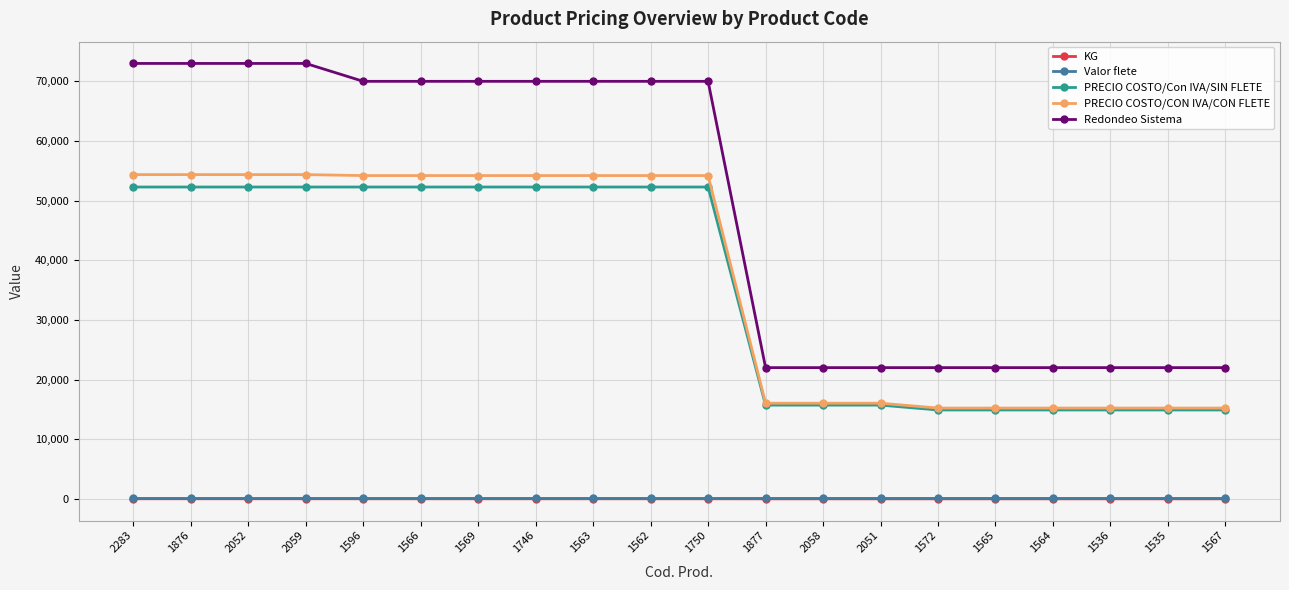

Is this an area chart (filled region under the line)?

No